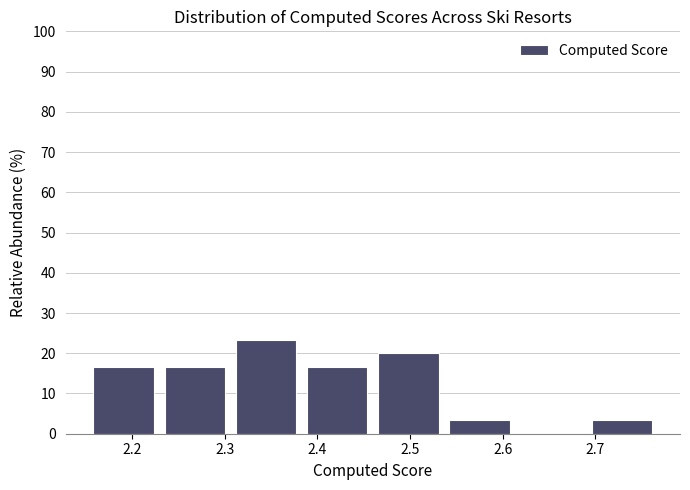

How tall is the bar that spans 2.31 to 2.38 on the x-axis? Neither the bar edges nor the heights are printed on the chart, so give them approximately, as read against the axes.

23